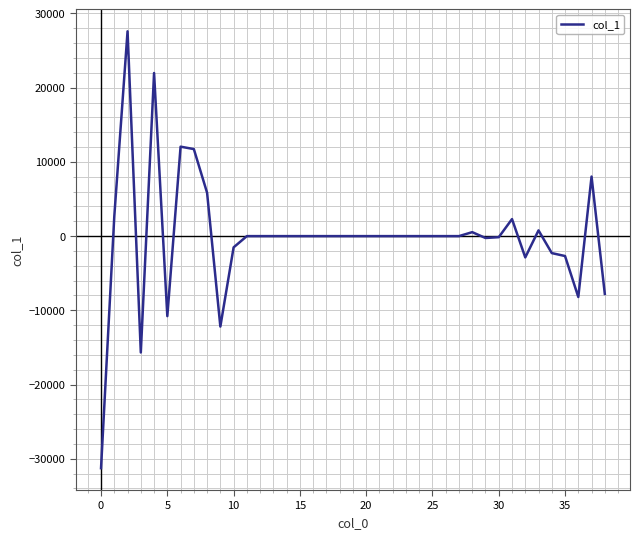

What is the difference between the maximum and minimum values?

58868.1